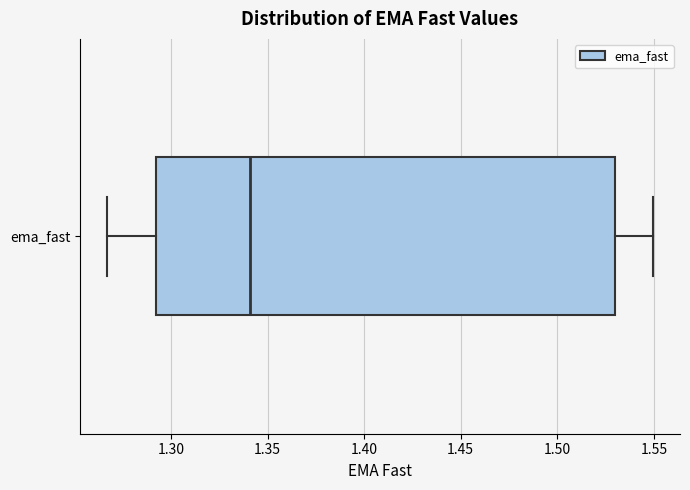

Transcribe this box plot: give where the median line is, the range the box spans, and where the two whiskers end, as read against the x-axis. The values are not printed on the chart, so give them approximately, as read against the axis.

median 1.340, box 1.290 to 1.530, whiskers 1.265 to 1.550